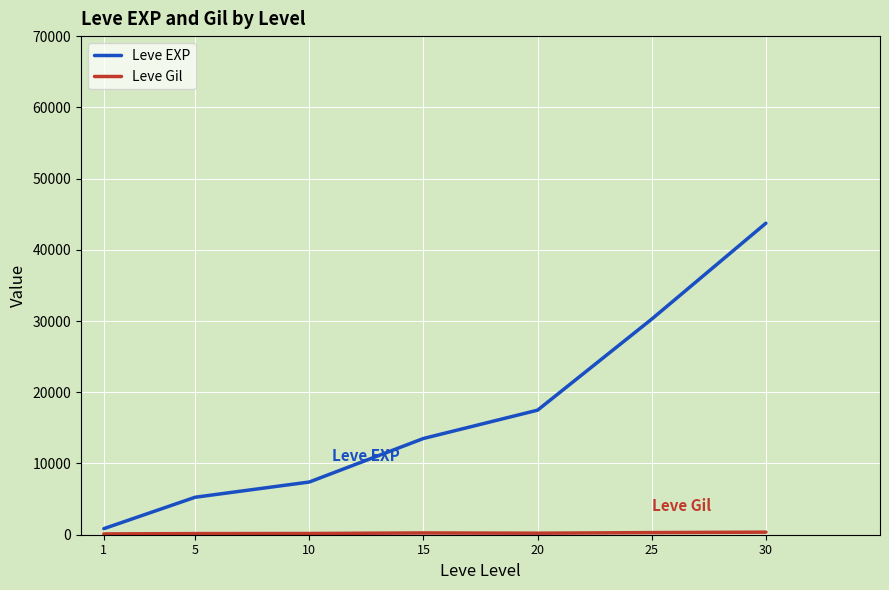

List the labels in order of Leve EXP value, largest first.

30, 25, 20, 15, 10, 5, 1